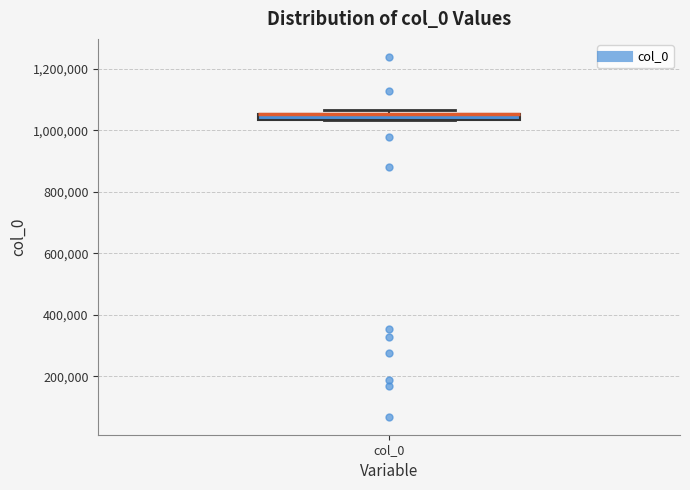

Where is the lower edge of the box for col_0 on the y-axis? The values are not printed on the chart, so give them approximately, as read against the axis.

1040000